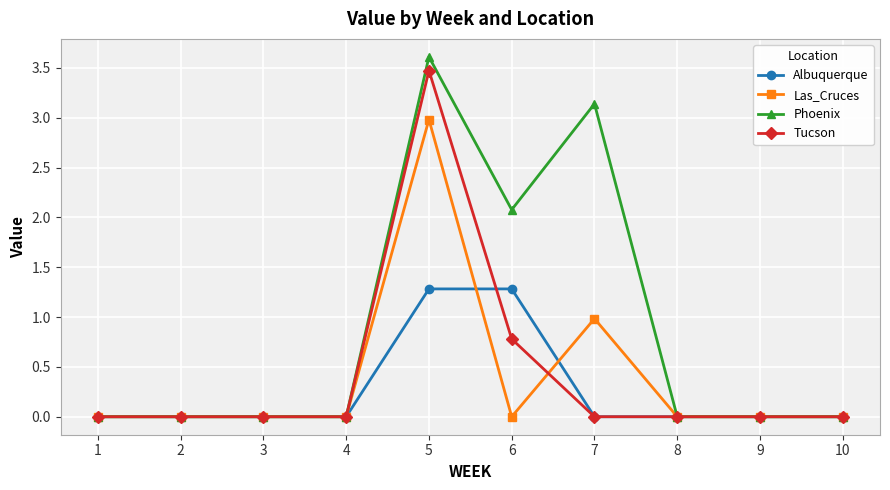

How many distinct data groups are displayed?

4